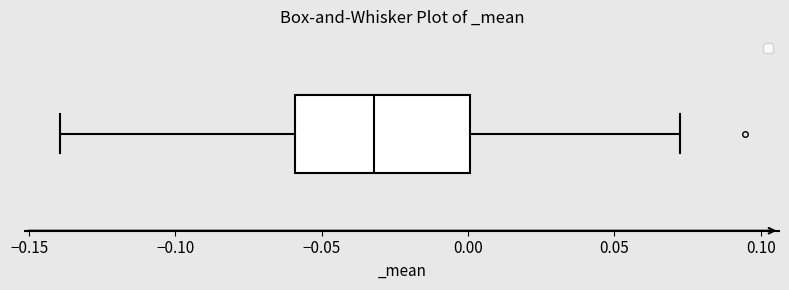

Transcribe this box plot: give where the median line is, the range the box spans, and where the two whiskers end, as read against the x-axis. The values are not printed on the chart, so give them approximately, as read against the axis.

median -0.030, box -0.060 to 0.000, whiskers -0.140 to 0.075